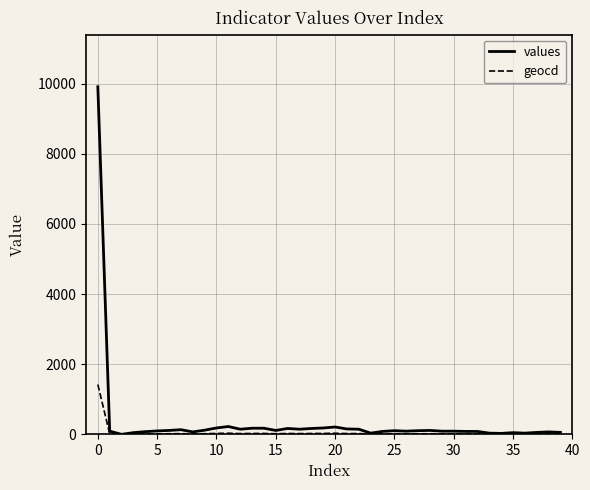

Does the chart have visible grid lines?

Yes